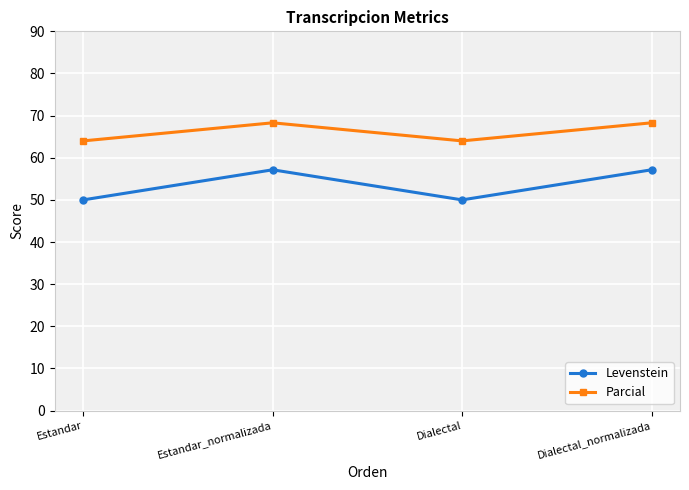

True or false: Levenstein and Parcial cross at least once.

False